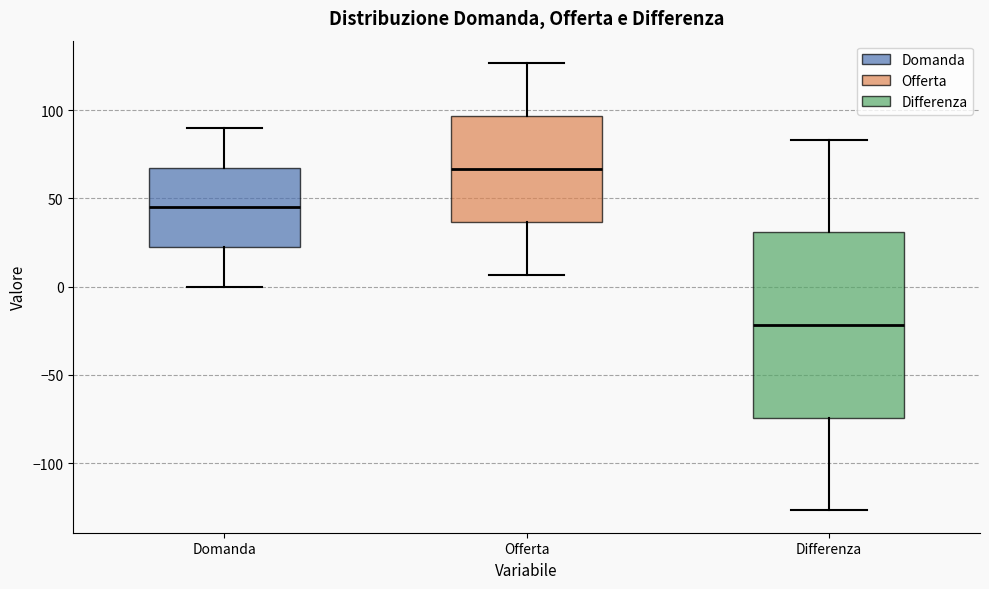

Where does the upper whisker of the box for Offerta end on the y-axis? The values are not printed on the chart, so give them approximately, as read against the axis.

125